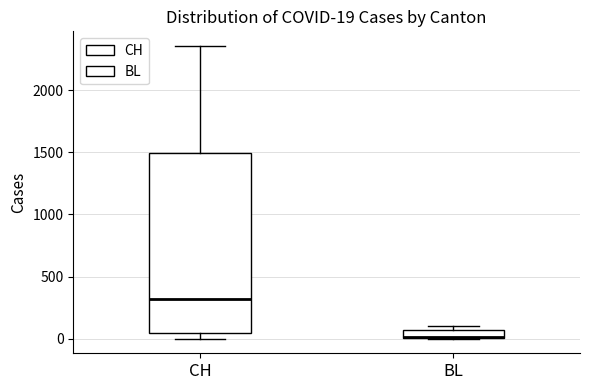

Comparing the boxes themselves (not the whiskers), which one is the tallest?

CH